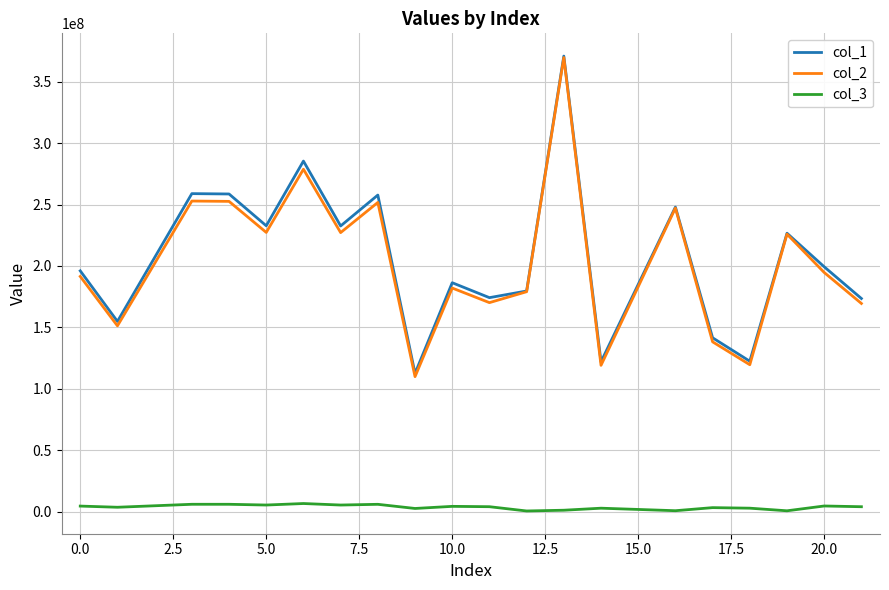

True or false: col_3 and col_2 cross at least once.

False